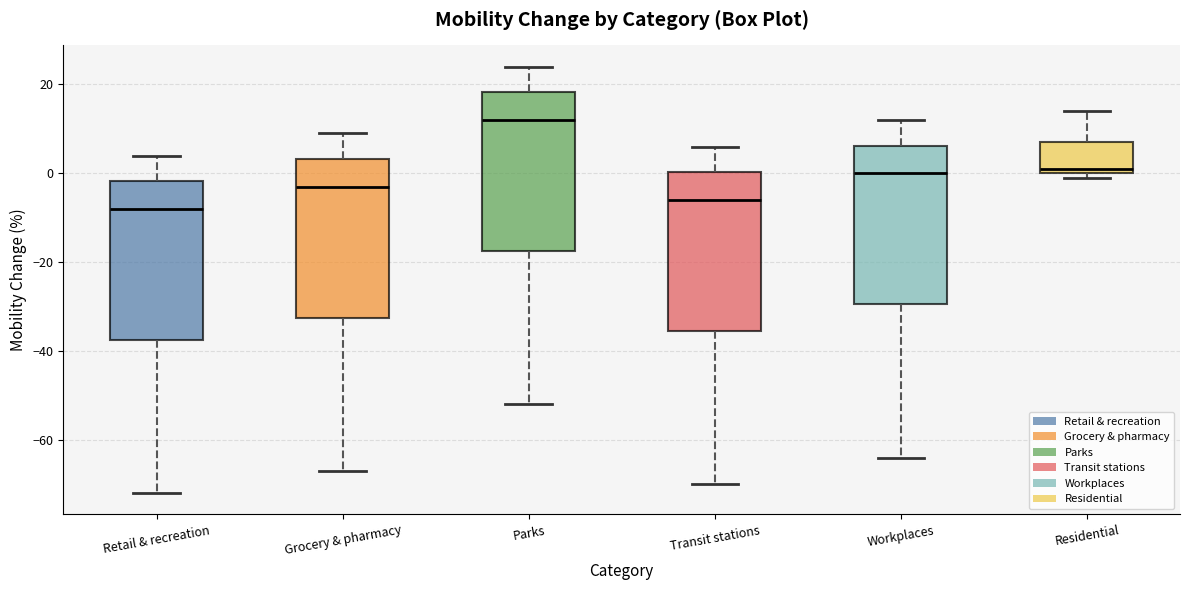

Which box's median line is the highest?

Parks